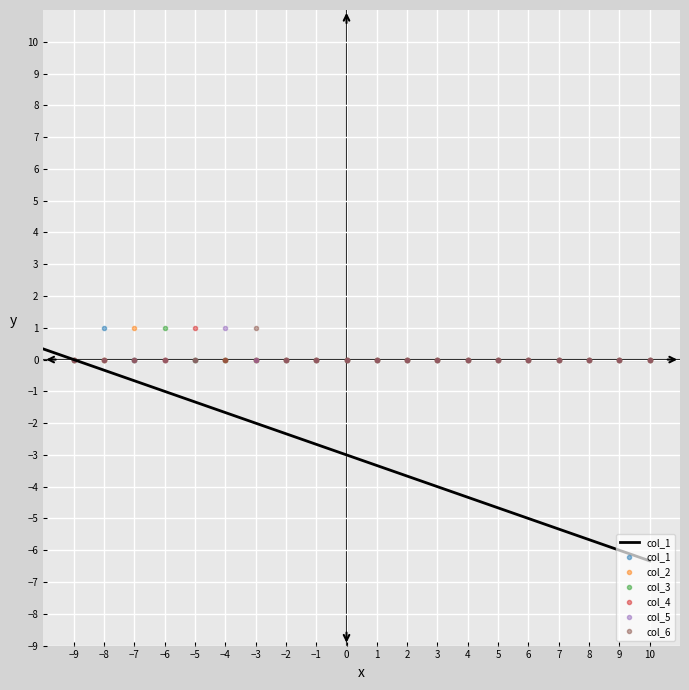

Which series ends up on top after the final intersection of col_4 and col_3?

col_4